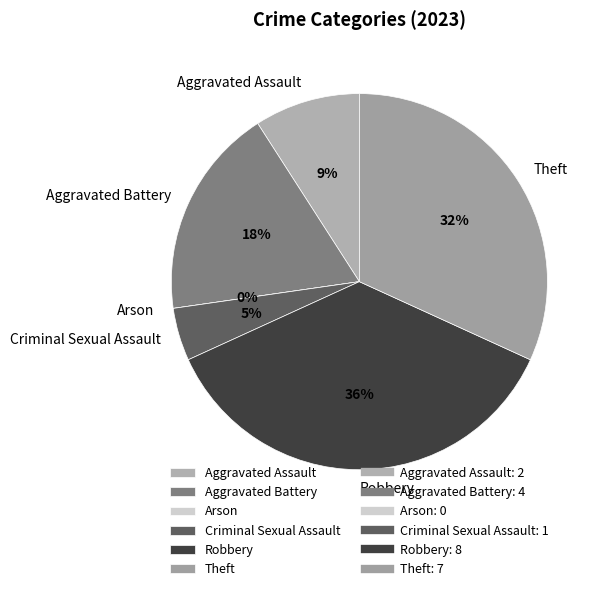

To the nearest percent, what is the average slice percentage?

17%